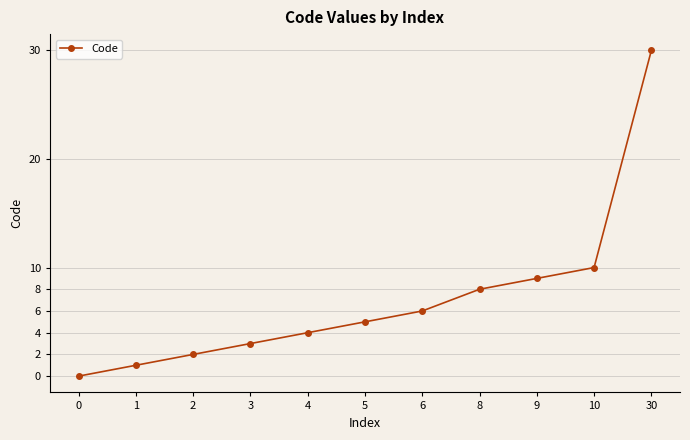

Which category has the highest value across all series?

30